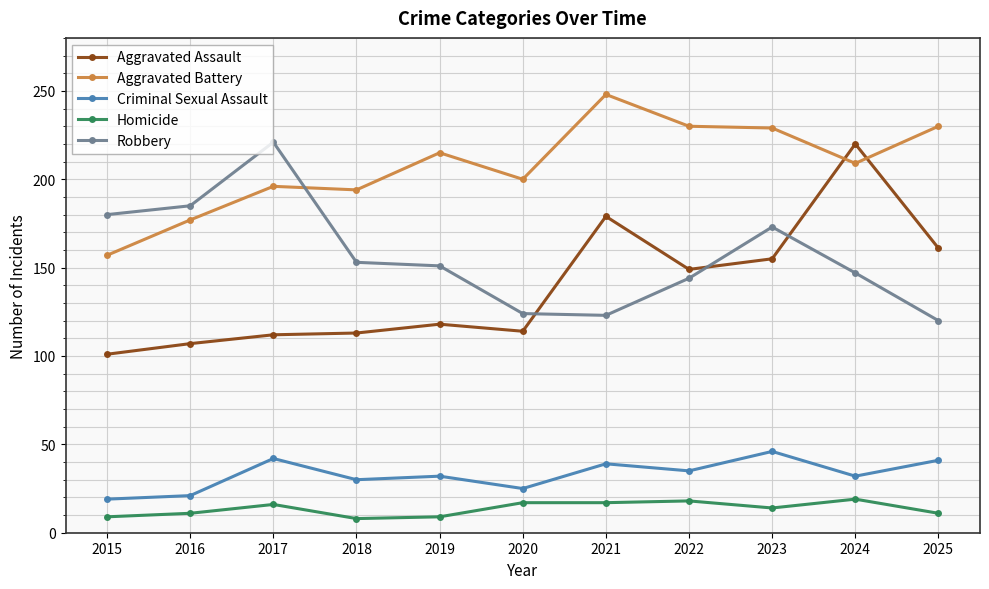

What is the spread (max minus min) of values at 2016?

174